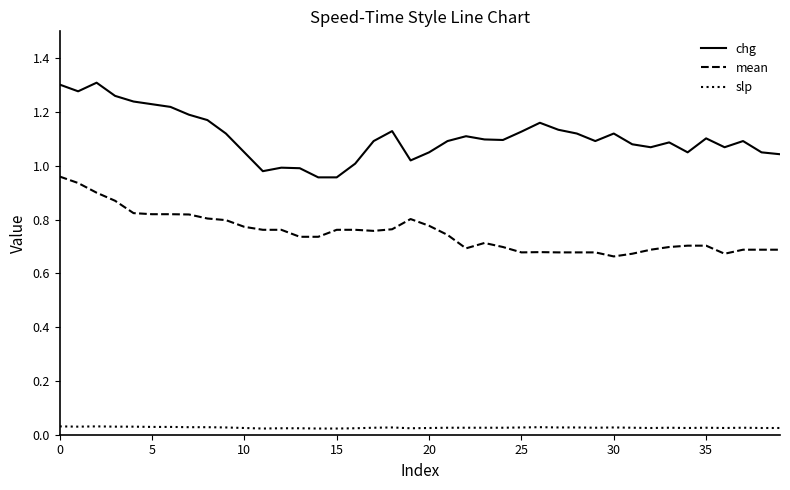

True or false: chg and slp cross at least once.

False